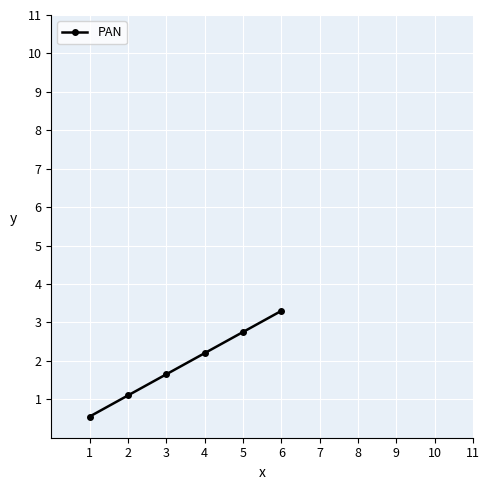

List the labels in order of value, smallest first.

1, 2, 3, 4, 5, 6